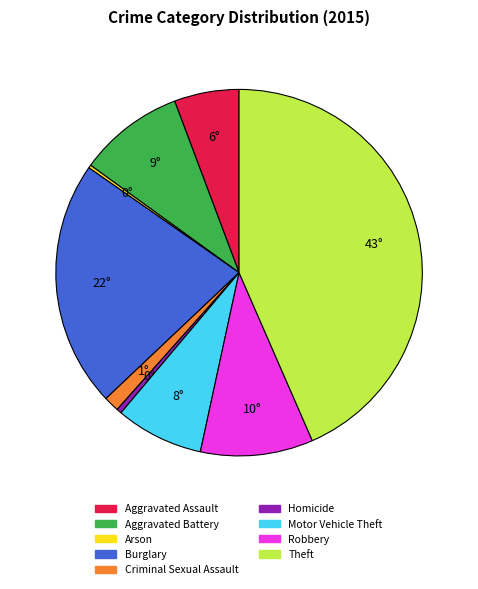

Does any single category account for the majority?

No